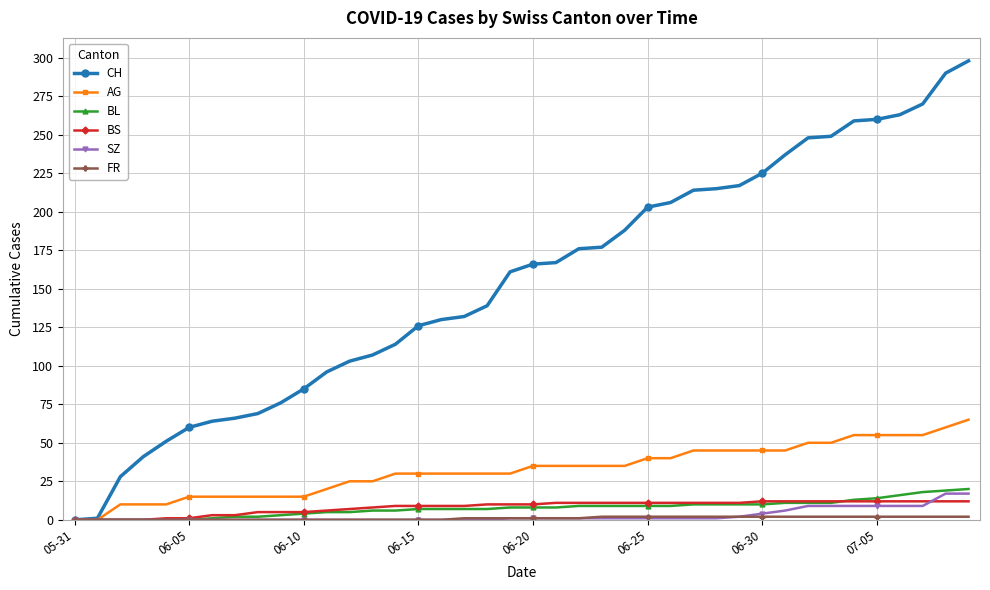

Which series has the largest range (max minus min)?

CH